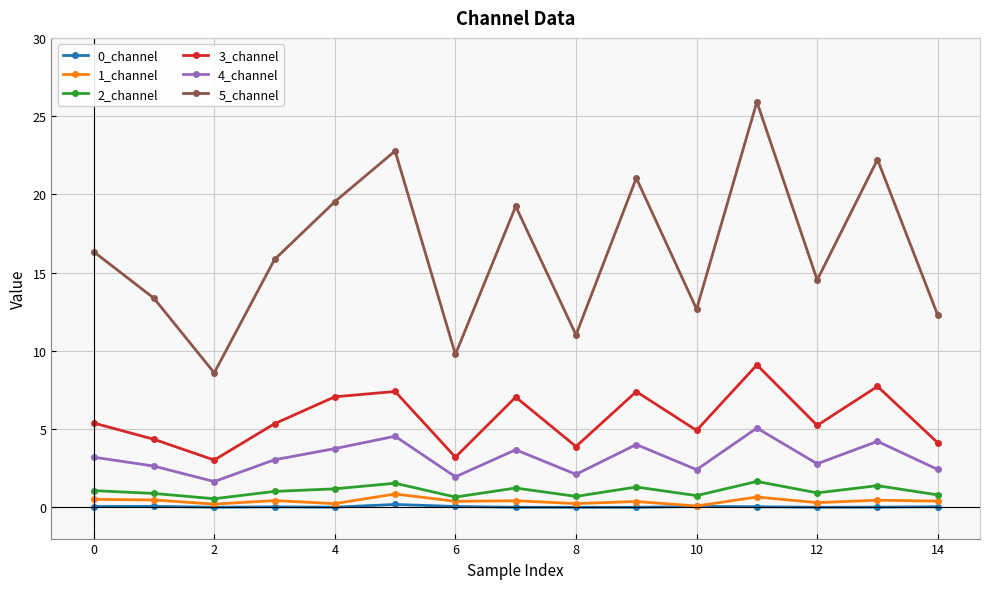

Which series has the largest total across all categories?

5_channel